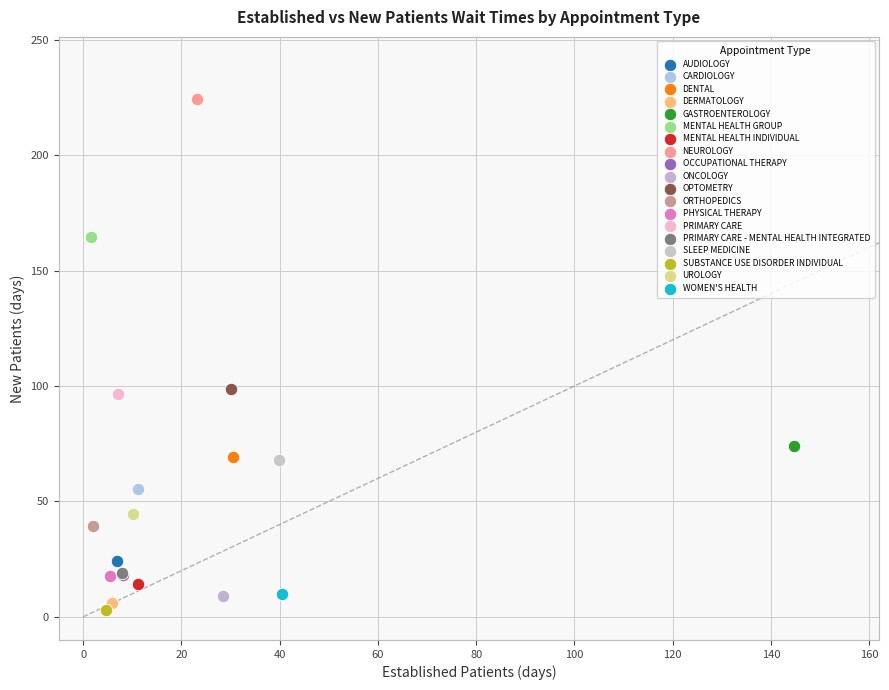

Which series contains the lowest Y value?

SUBSTANCE USE DISORDER INDIVIDUAL